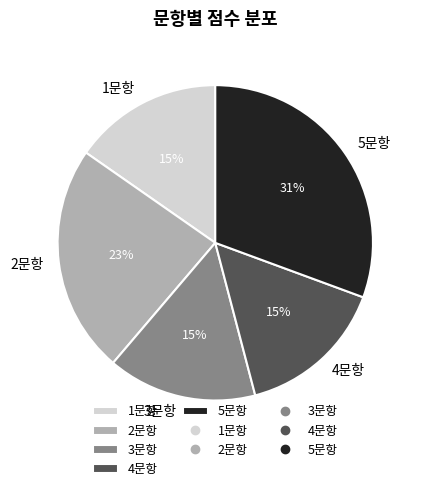

Is the sum of 5문항 and 3문항 greater than half?

No